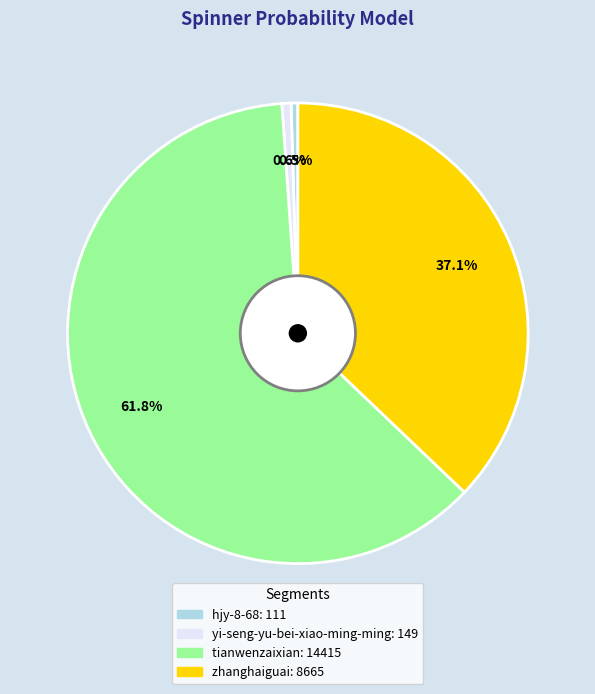

Is zhanghaiguai the majority of the pie?

No